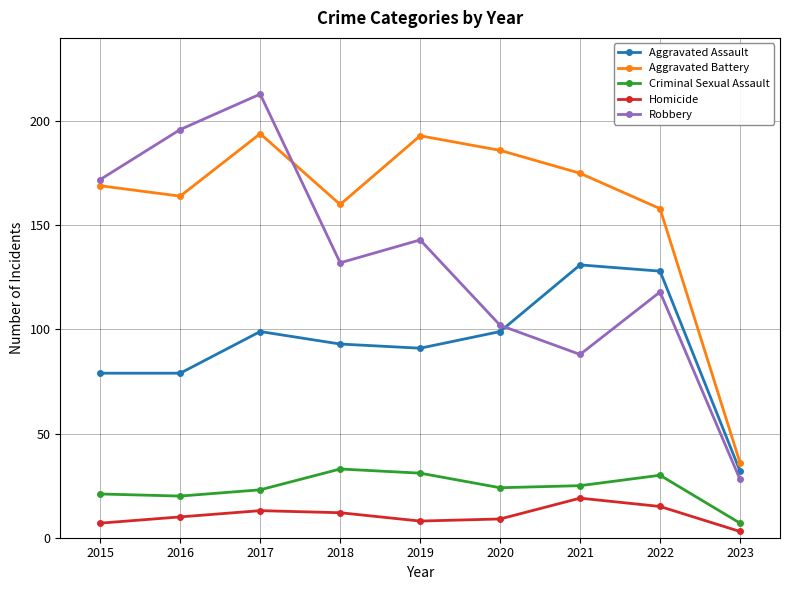

At which category does Robbery reach its first local peak?

2017